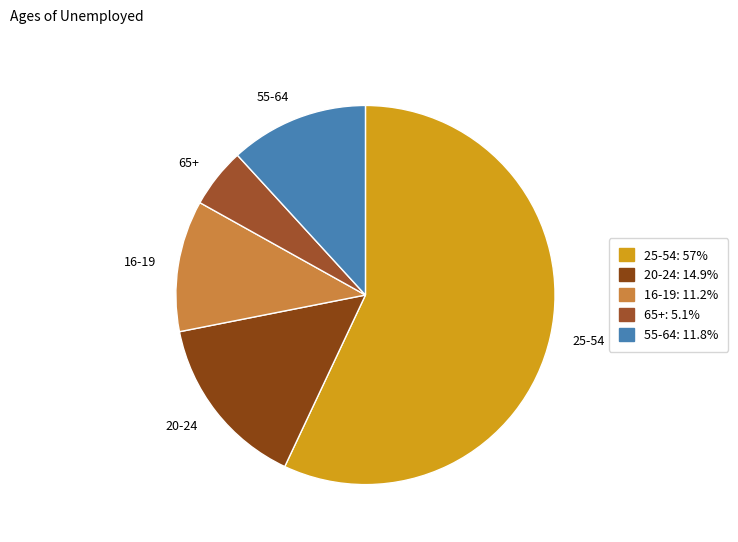

How many segments does this pie chart have?

5